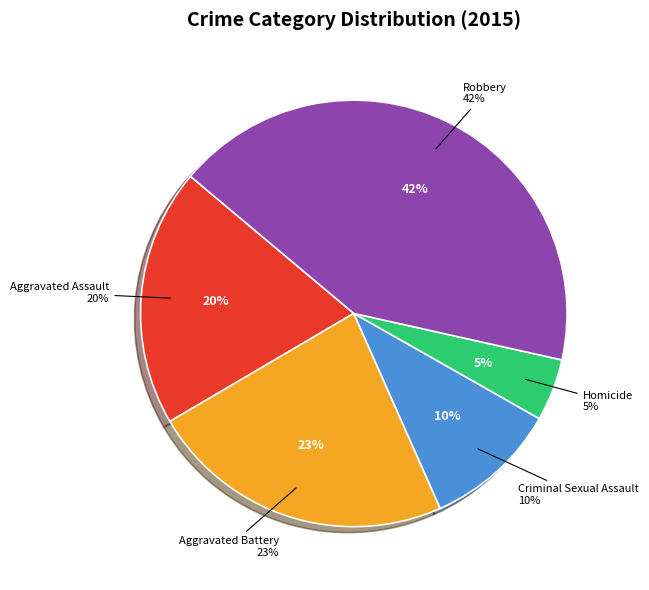

Rank the categories by value from lowest to highest.

Homicide, Criminal Sexual Assault, Aggravated Assault, Aggravated Battery, Robbery